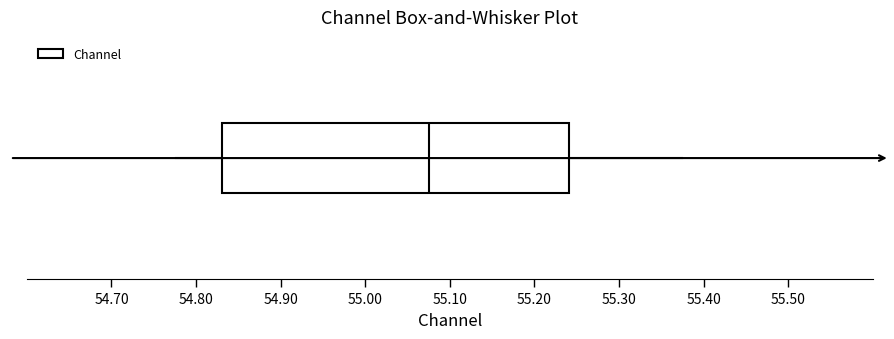

Where does the median line of the box sit on the x-axis? The values are not printed on the chart, so give them approximately, as read against the axis.

55.08